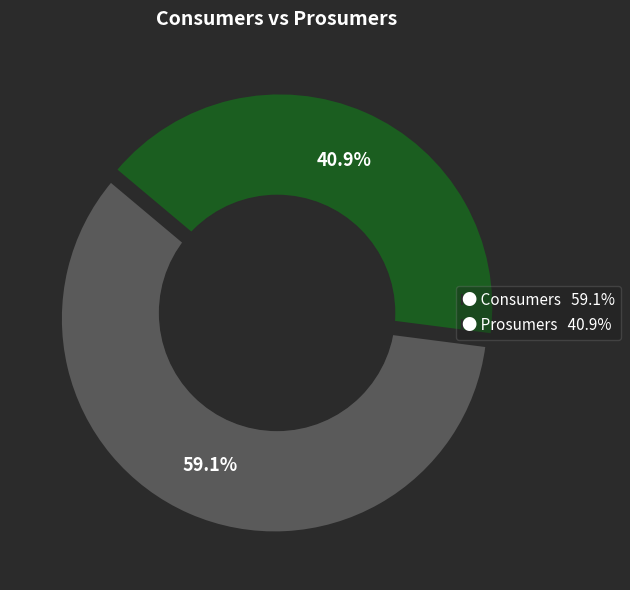

Between Prosumers and Consumers, which is larger?

Consumers